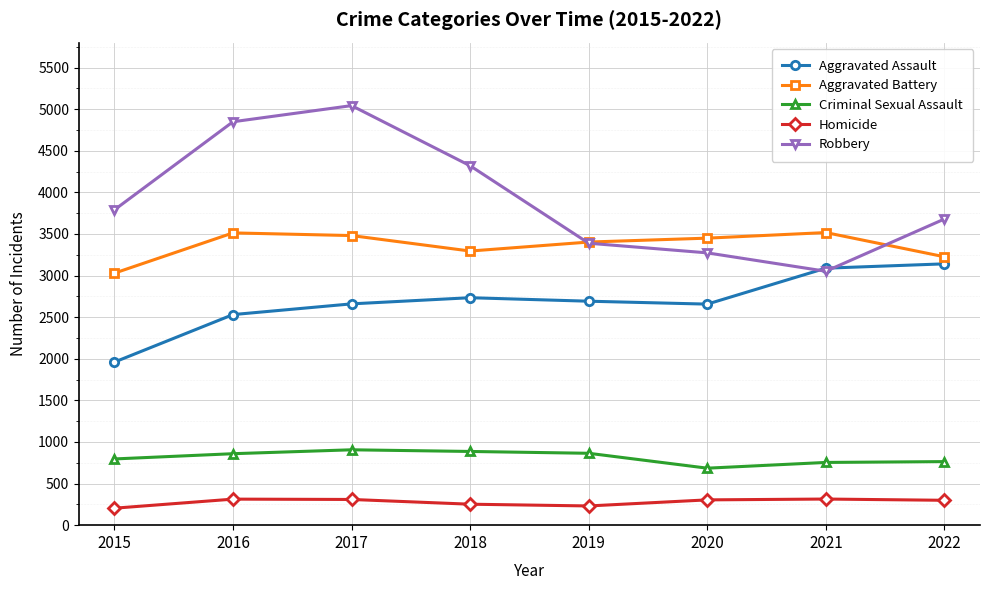

How many series are shown in this chart?

5